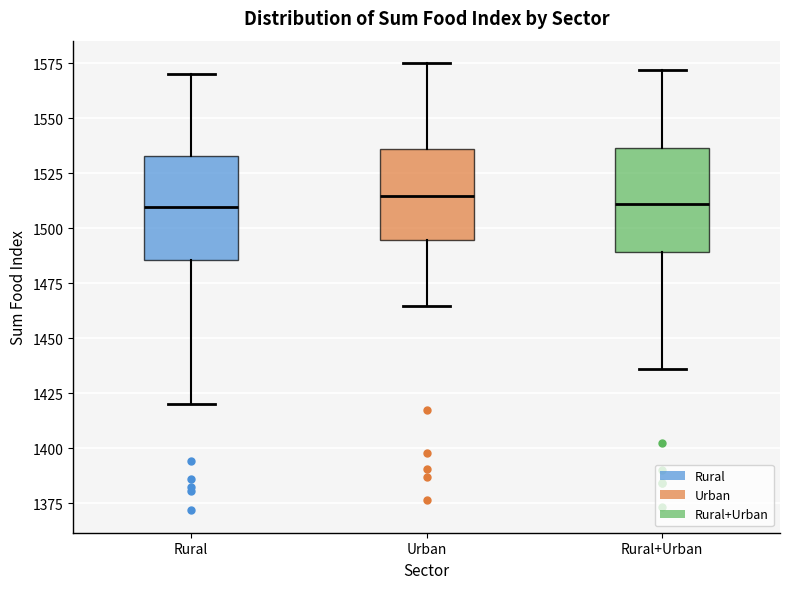

Reading left to right, read every box against the y-axis: the position of its median line, the range the box covers, and the ends of its whiskers. The values are not printed on the chart, so give them approximately, as read against the axis.

Rural: median 1510, box 1485 to 1535, whiskers 1420 to 1570
Urban: median 1515, box 1495 to 1535, whiskers 1465 to 1575
Rural+Urban: median 1510, box 1490 to 1535, whiskers 1435 to 1570